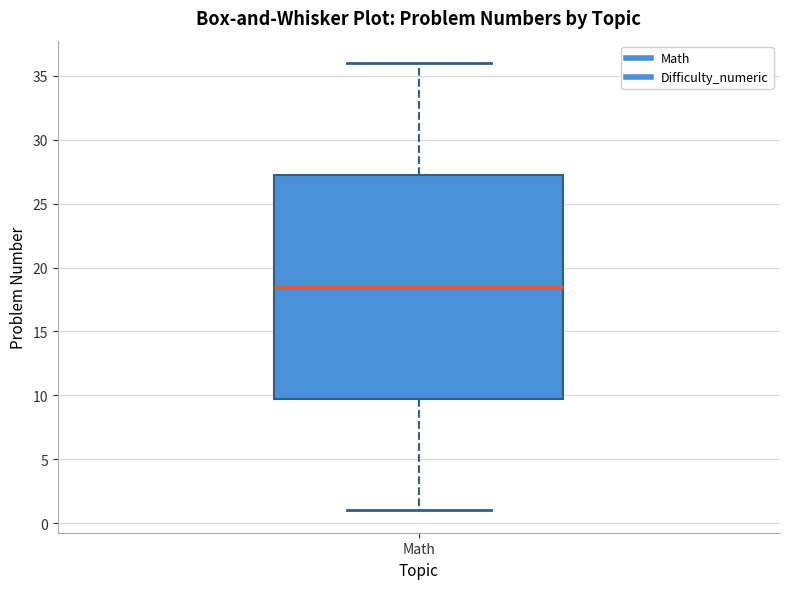

Where is the upper edge of the box for Math on the y-axis? The values are not printed on the chart, so give them approximately, as read against the axis.

27.5